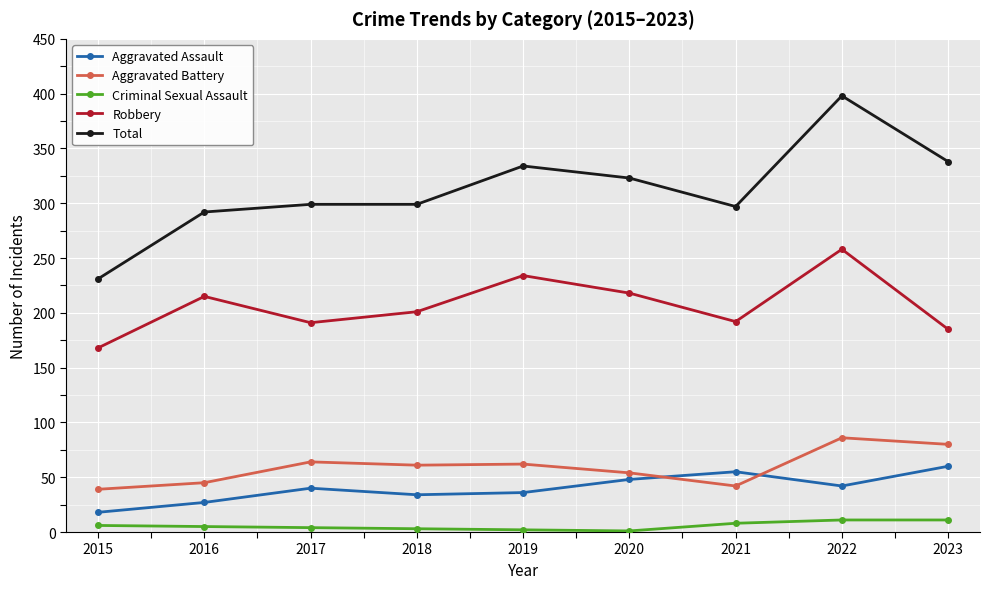

What is the maximum value for Aggravated Battery?

86